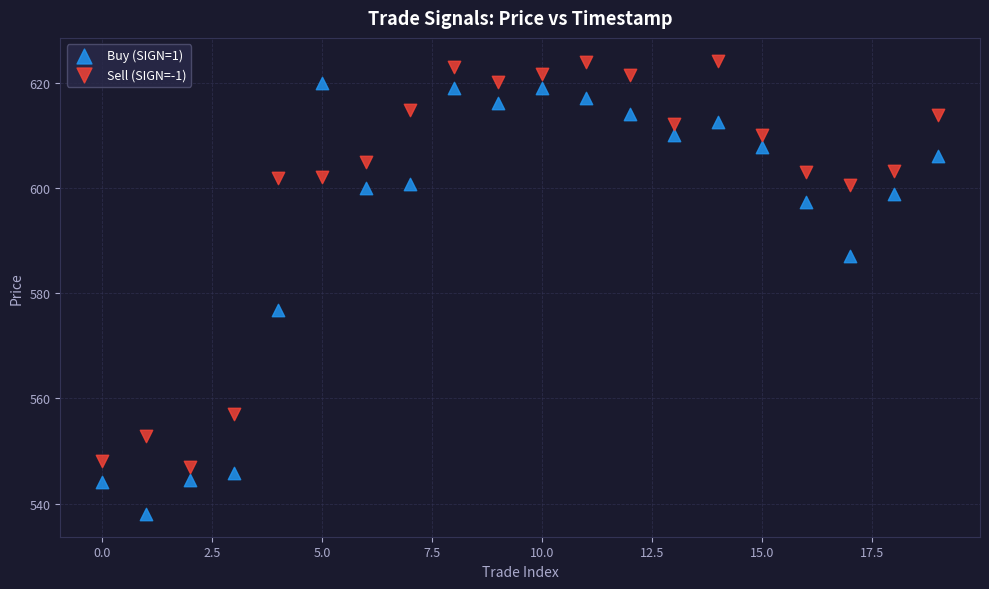

Which series contains the lowest Y value?

Buy (SIGN=1)